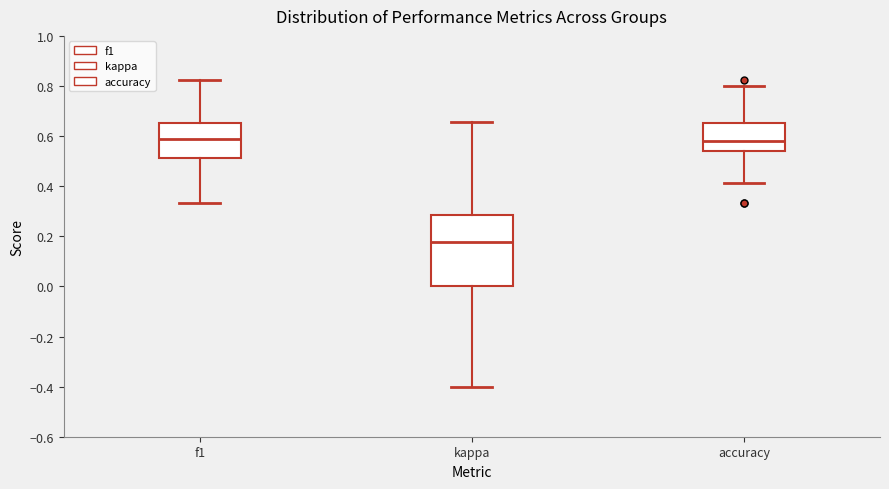

Which box is the tallest, from its lower edge to its upper edge?

kappa